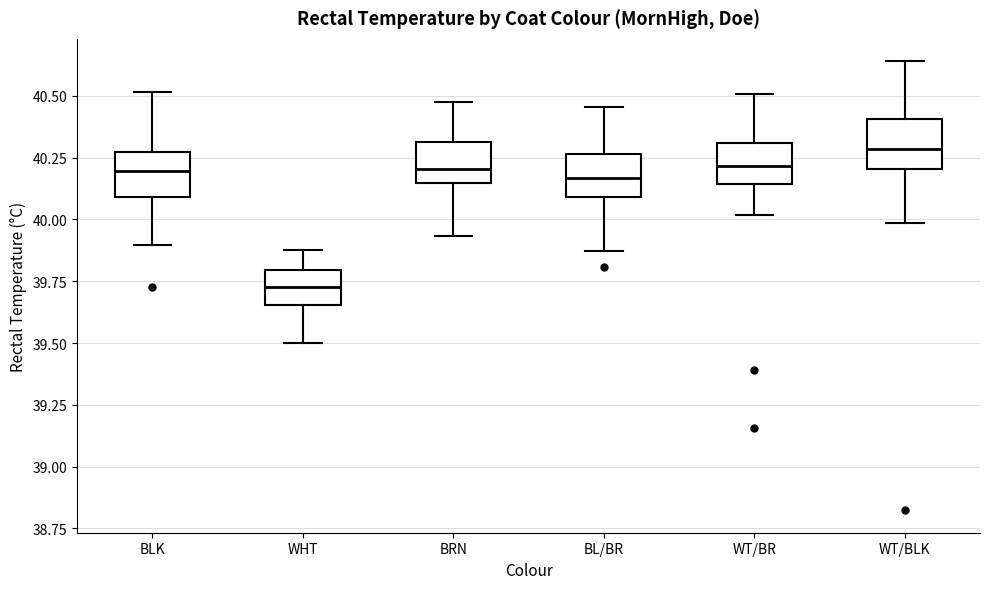

Which box's median line is the lowest?

WHT